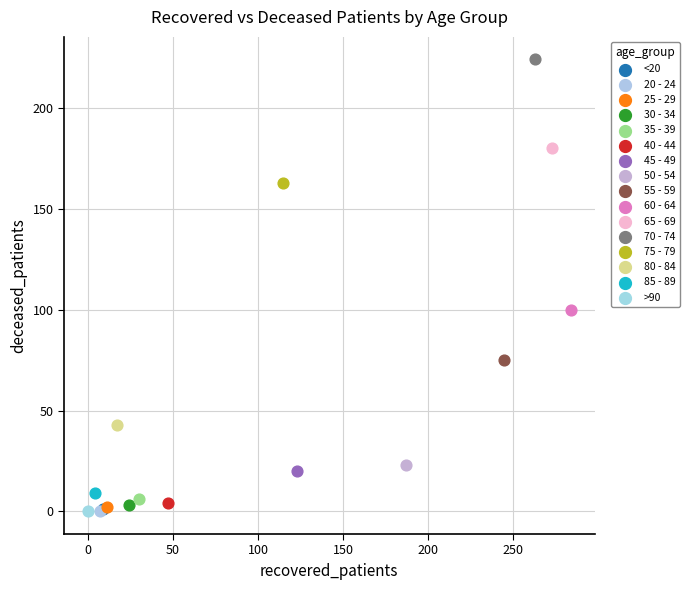

Which series reaches the maximum Y coordinate?

70 - 74